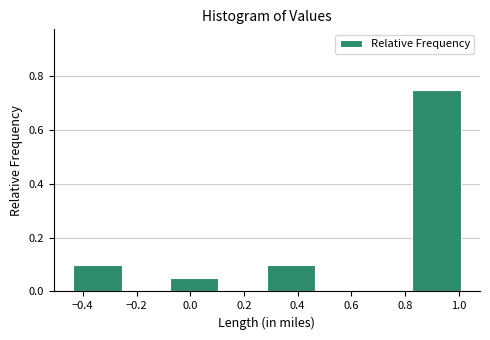

Which range on the x-axis has the tallest bar?

0.82 to 1.00